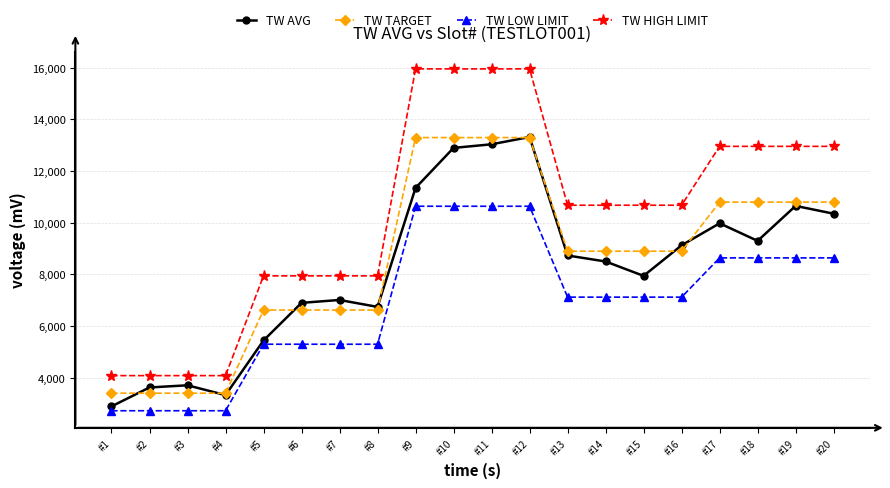

True or false: TW HIGH LIMIT and TW TARGET cross at least once.

False